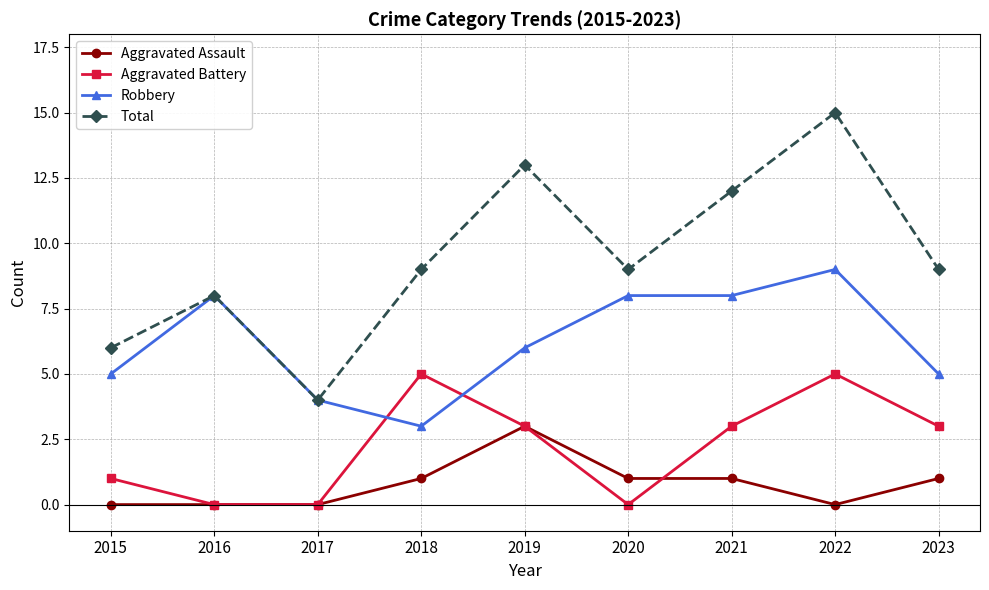

True or false: Aggravated Assault has a value of 3 at 2019.

True